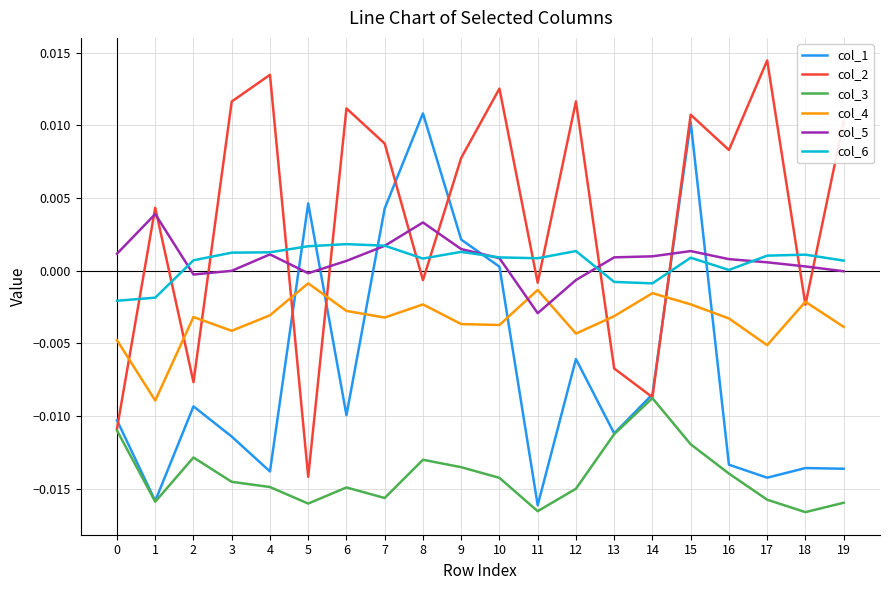

How many values in the col_1 series are below 0?

14